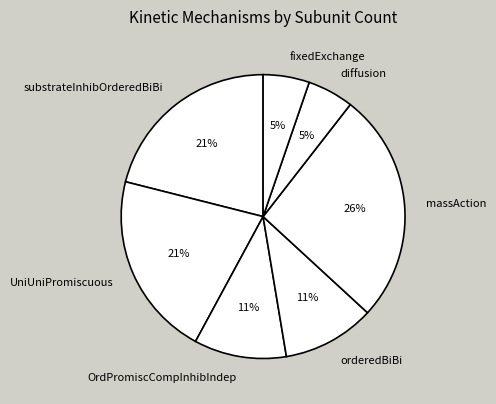

To the nearest percent, what is the combined percentage of UniUniPromiscuous and diffusion?

26%